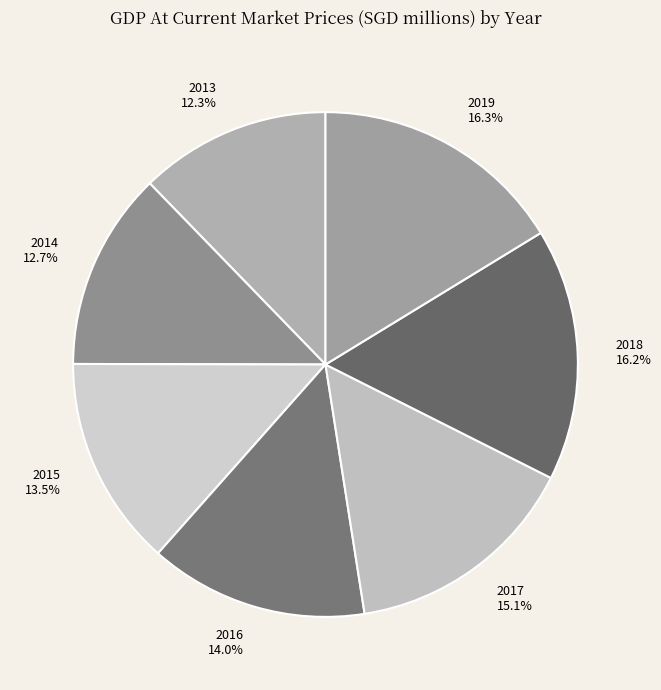

What is the total percentage of 2019 and 2017?

31.4%